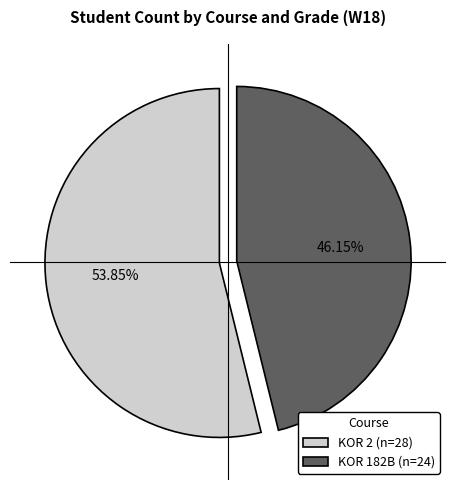

Rank the categories by value from lowest to highest.

KOR 182B (n=24), KOR 2 (n=28)